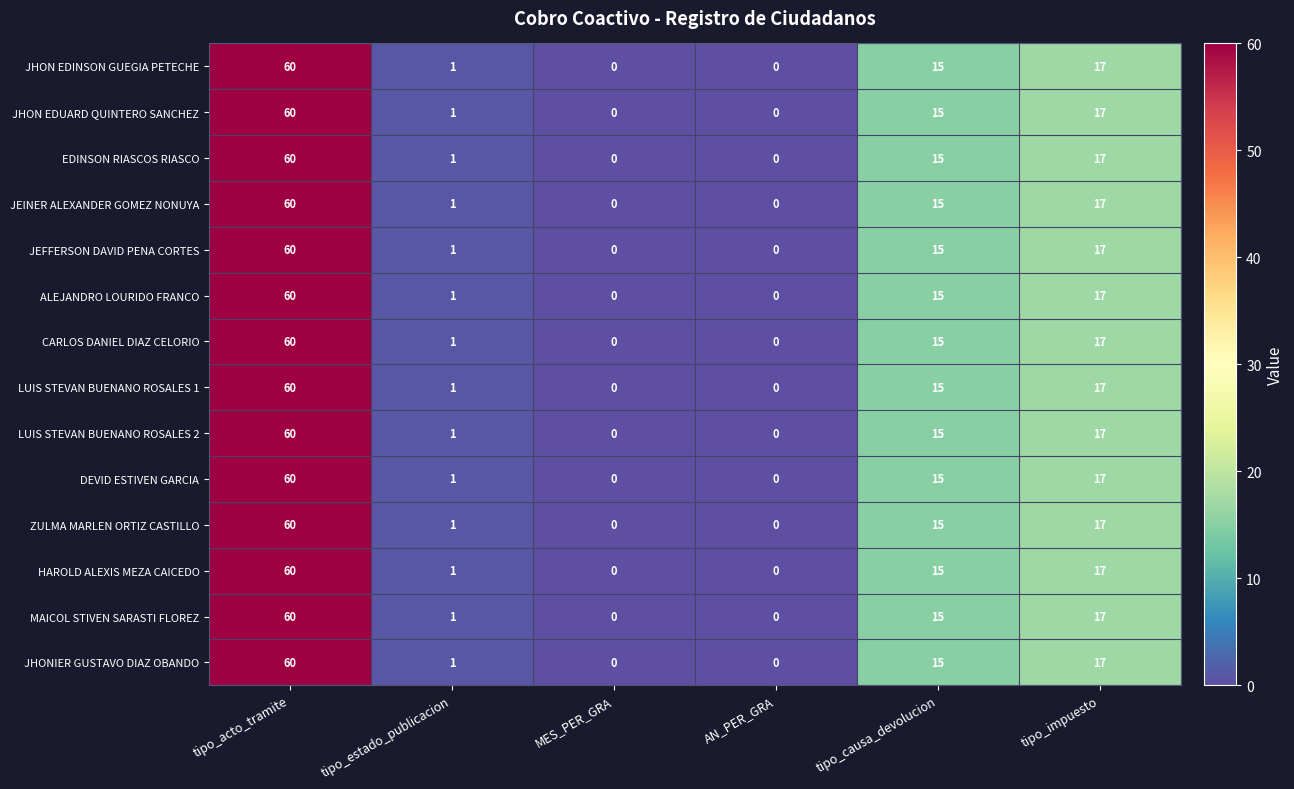

The value of JEFFERSON DAVID PENA CORTES at tipo_acto_tramite is 29. True or false?

False